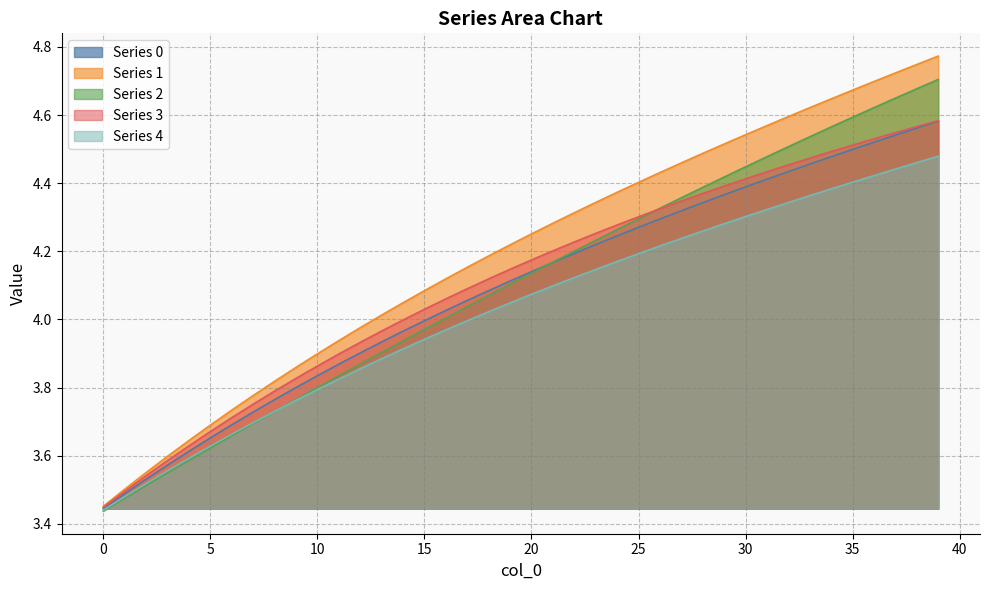

What value does the 3 series have at 28?

4.4